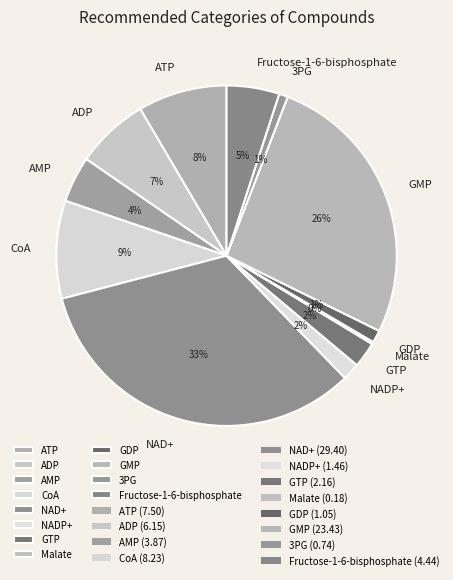

What is the largest slice in the pie chart?

NAD+